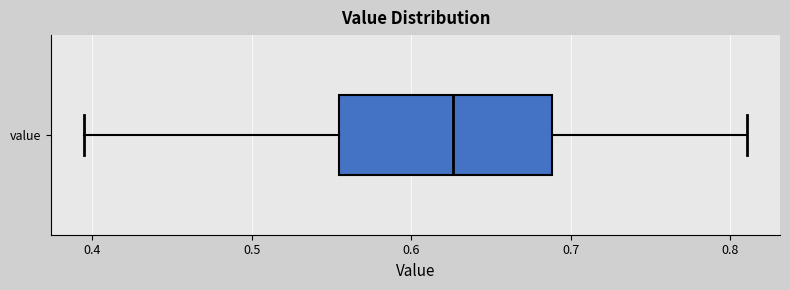

Where is the left edge of the box for value on the x-axis? The values are not printed on the chart, so give them approximately, as read against the axis.

0.55